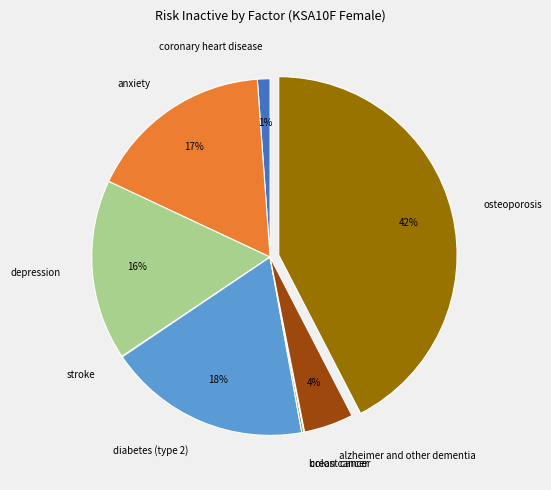

Do anxiety and osteoporosis together represent more than half of the pie?

Yes